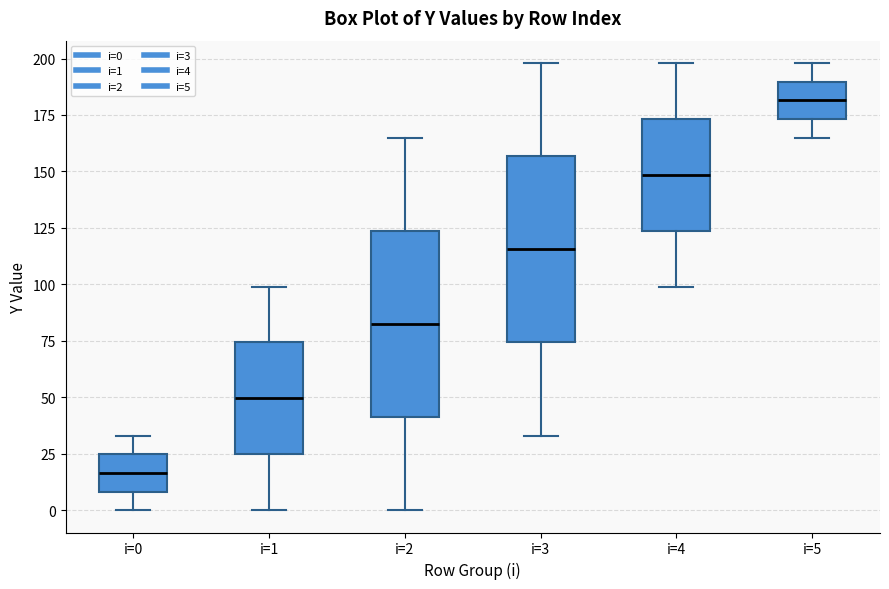

Where does the lower whisker of the box for i=3 end on the y-axis? The values are not printed on the chart, so give them approximately, as read against the axis.

35